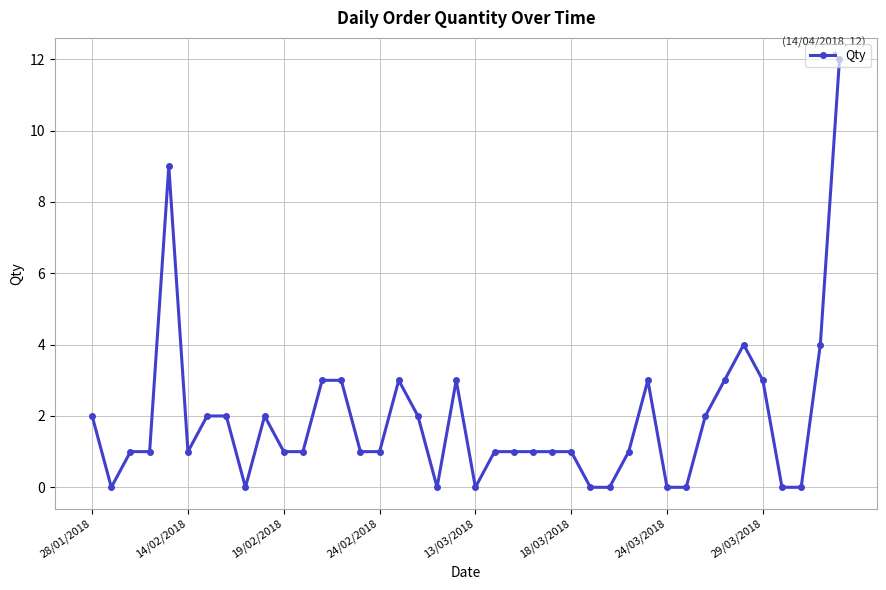

What is the difference between the maximum and minimum values?

12